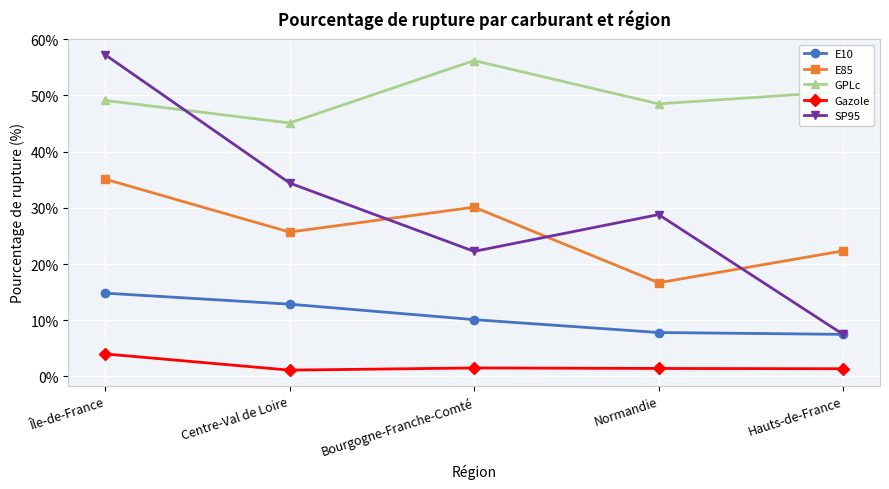

Between Normandie and Hauts-de-France, which series saw the biggest shift?

SP95